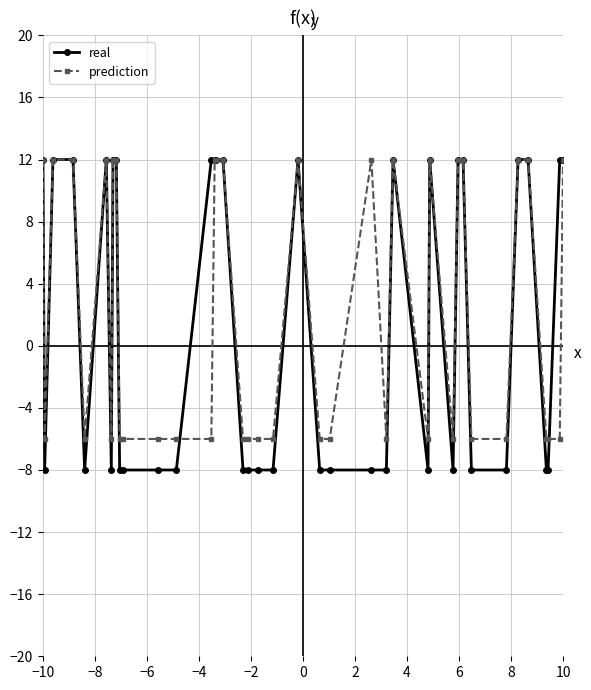

At how many categories does at least one series exceed 6?

20